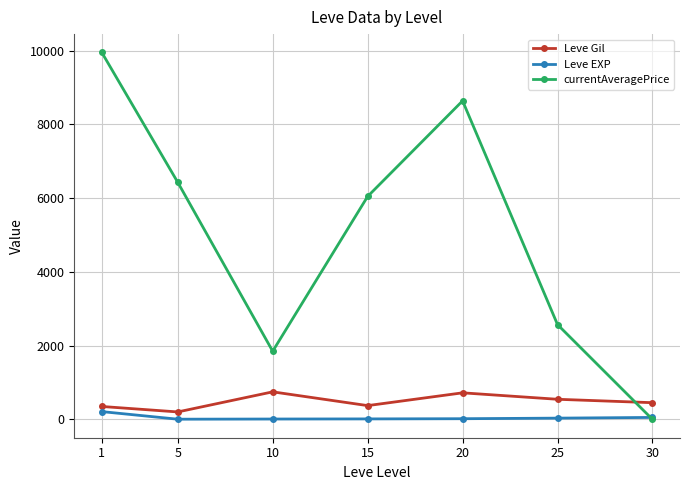

At which label does Leve Gil reach its minimum?

5